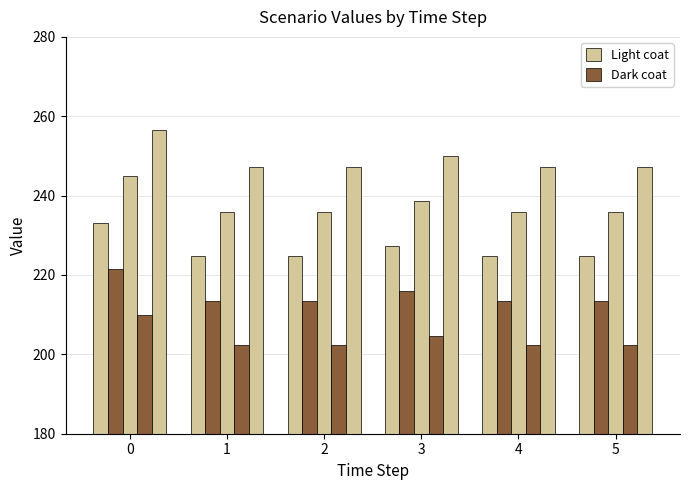

Are the bars grouped side by side (vs. stacked)?

Yes